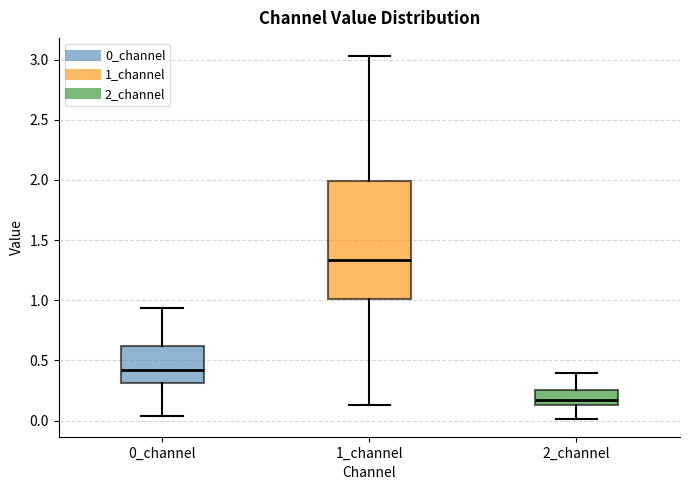

Where is the upper edge of the box for 2_channel on the y-axis? The values are not printed on the chart, so give them approximately, as read against the axis.

0.25